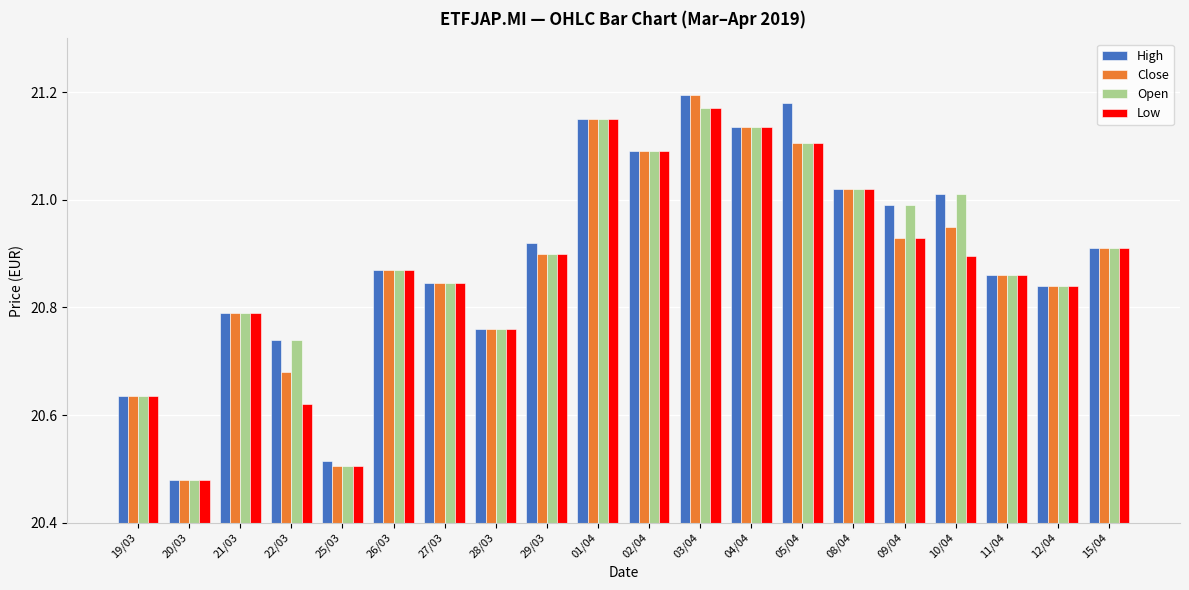

The value of High at 20/03 is 32.4. True or false?

False